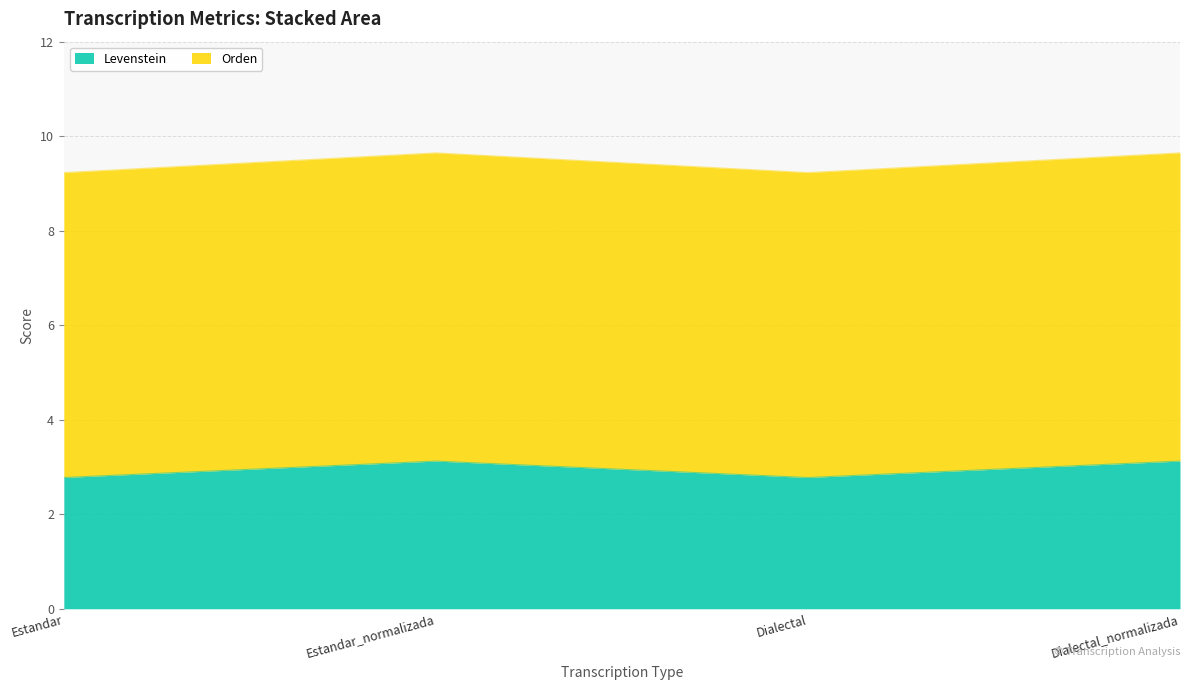

What is the difference between the maximum and minimum values in the Levenstein series?

0.3